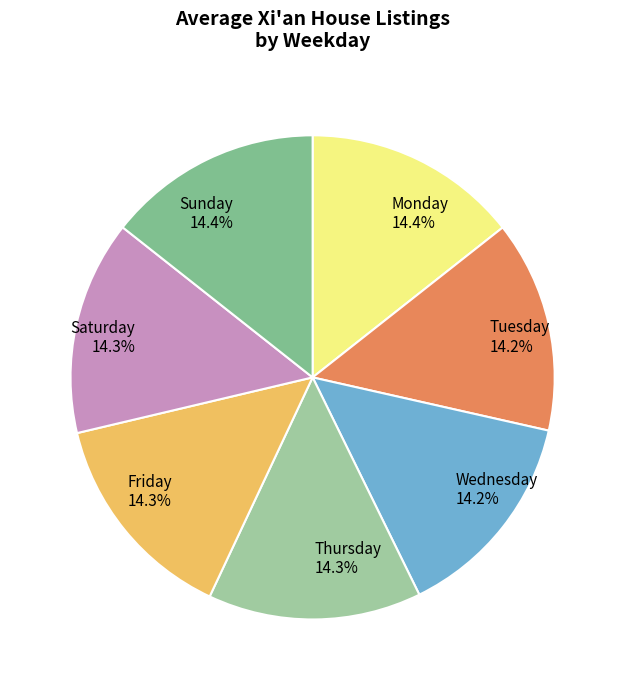

What percentage is NOT represented by Friday?

85.7%